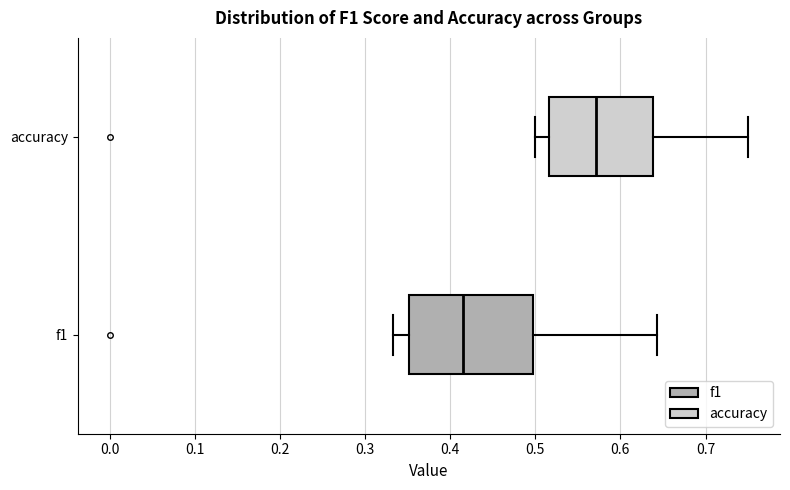

Which box's median line is the furthest to the left?

f1